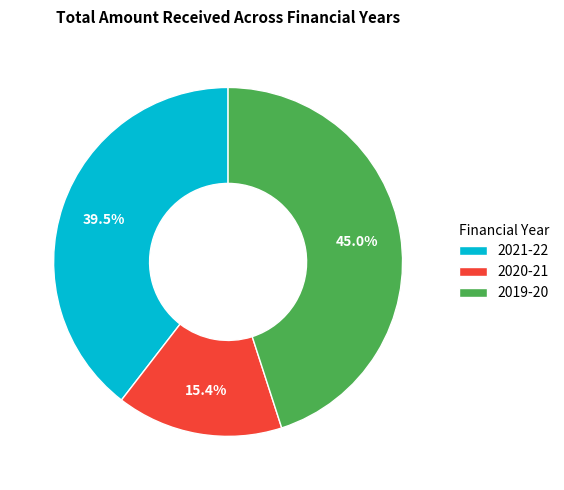

Which category has the smallest portion of the pie?

2020-21